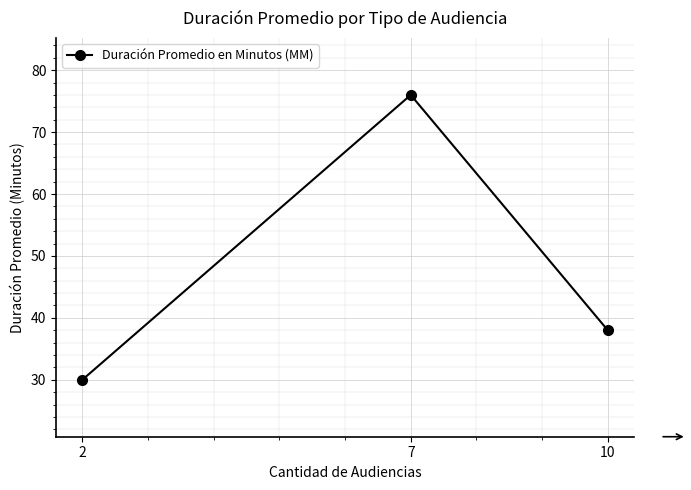

What is the value of the 2nd point from the left?

76